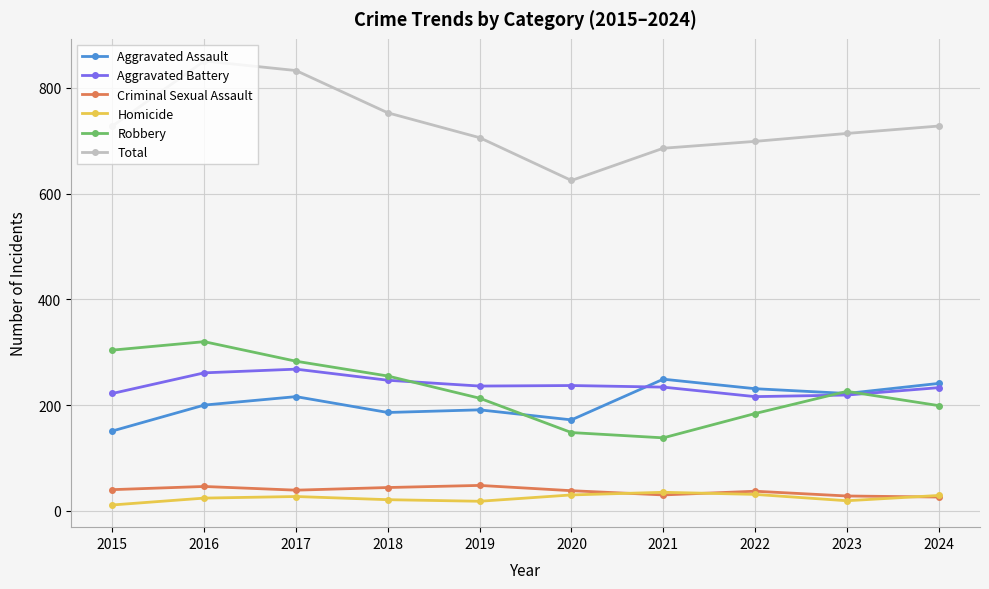

Where does the Robbery series first go above 226?

2015